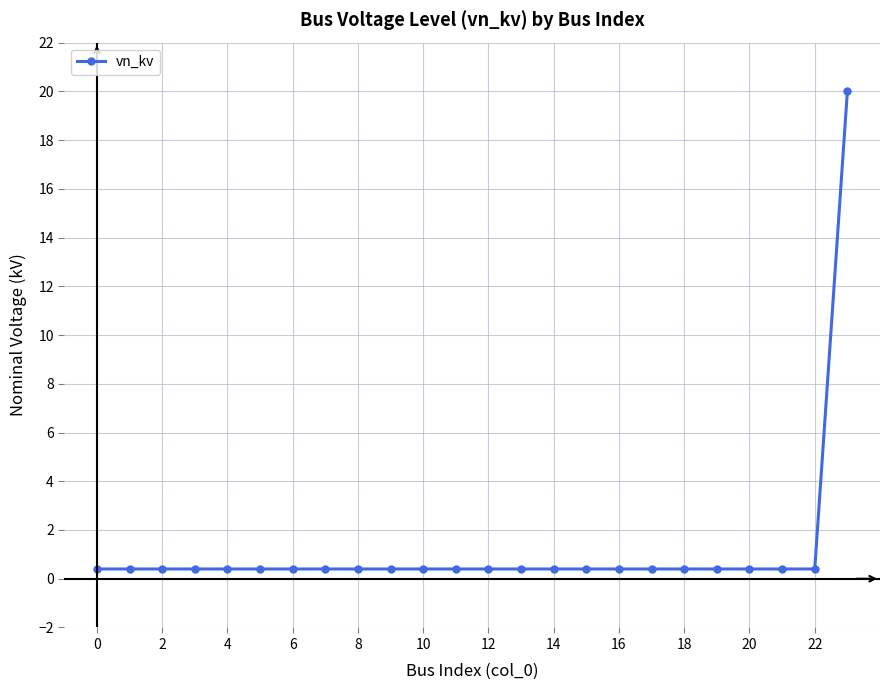

What is the maximum value shown in the chart?

20.0